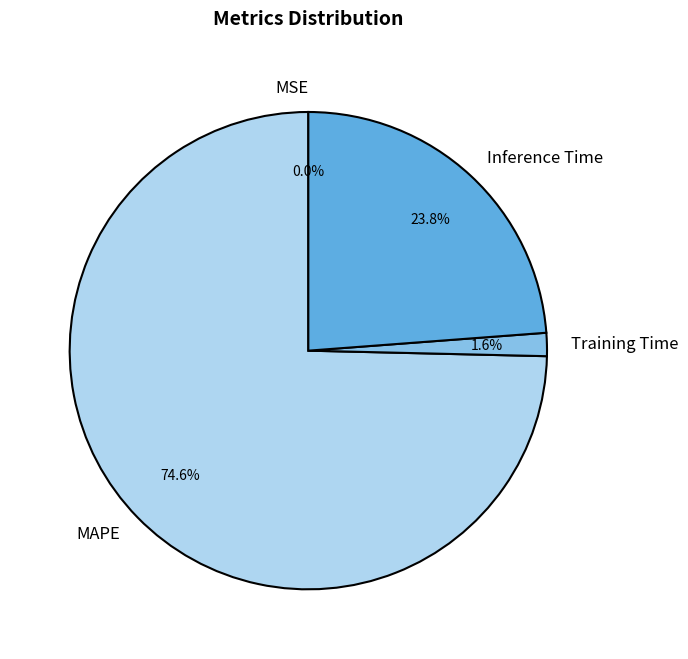

What is the ratio of the value at MAPE to the value at Inference Time?

3.1